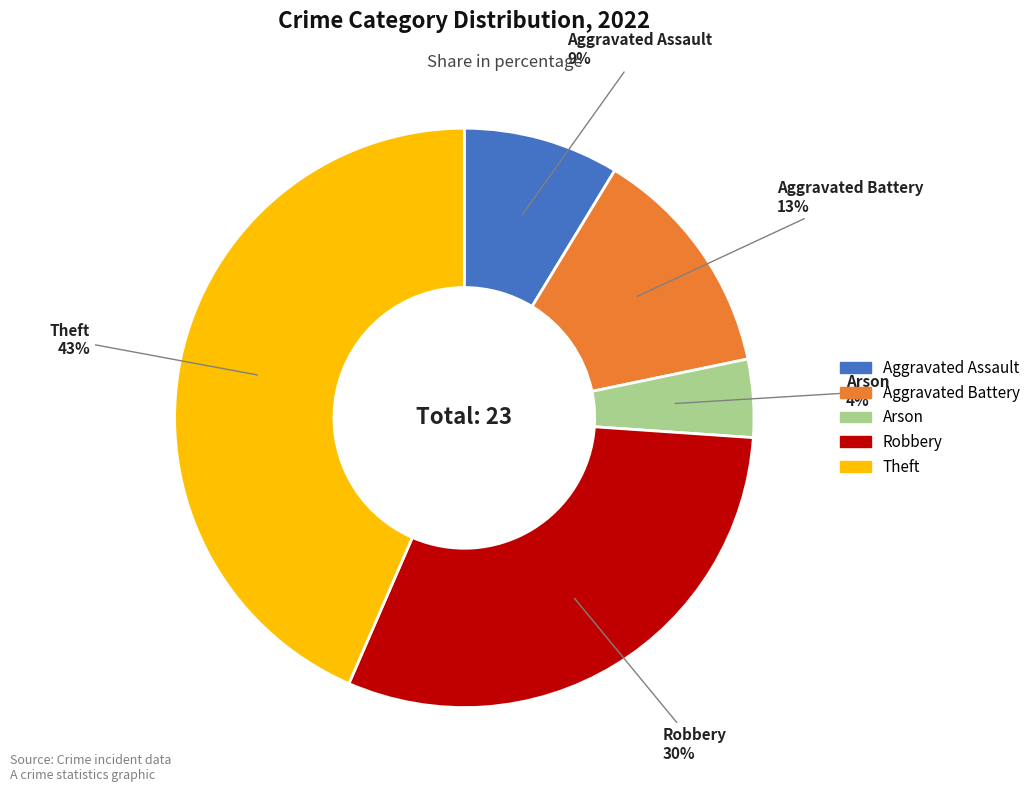

What is the largest slice in the pie chart?

Theft